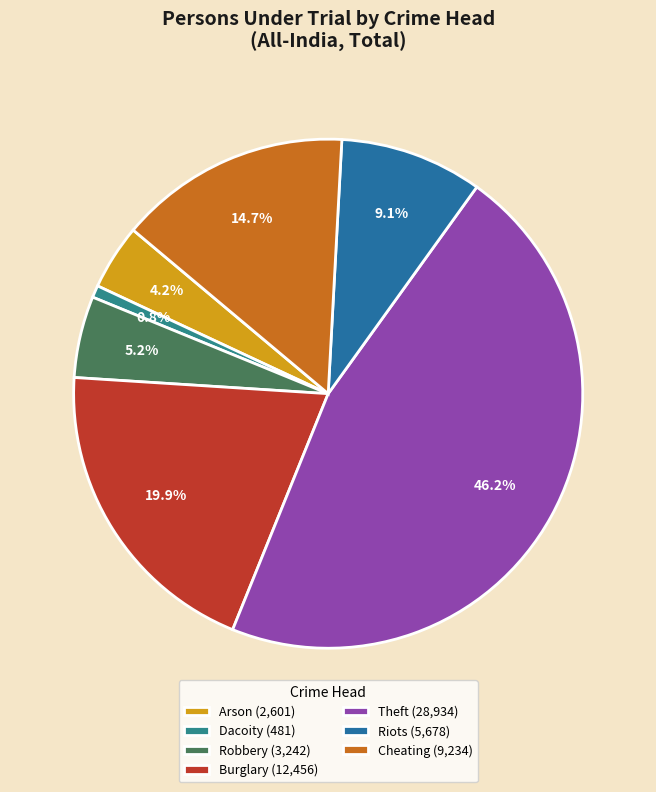

To the nearest percent, what is the average slice percentage?

14%